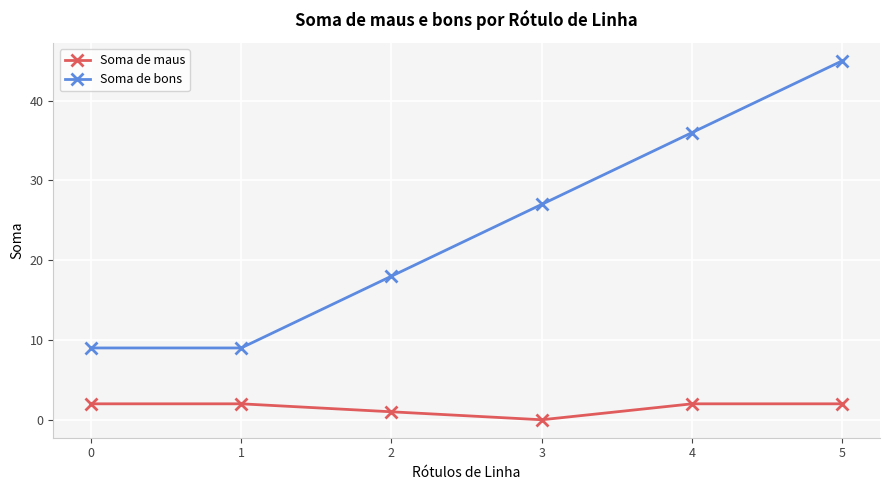

Count the number of data series in this chart.

2